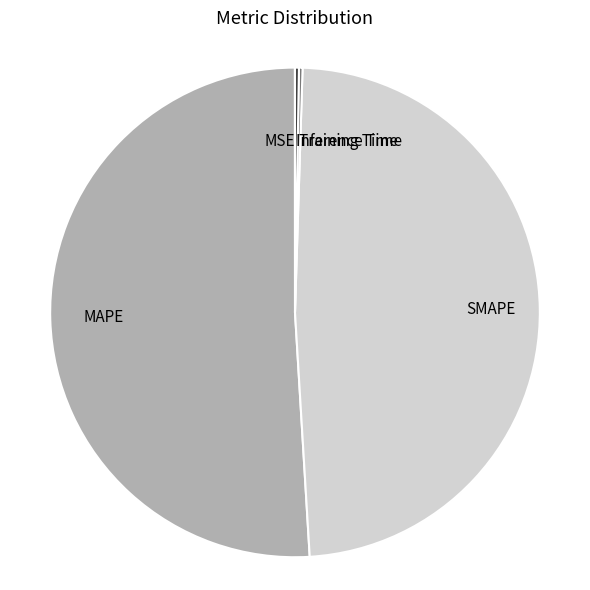

What is the largest slice in the pie chart?

MAPE